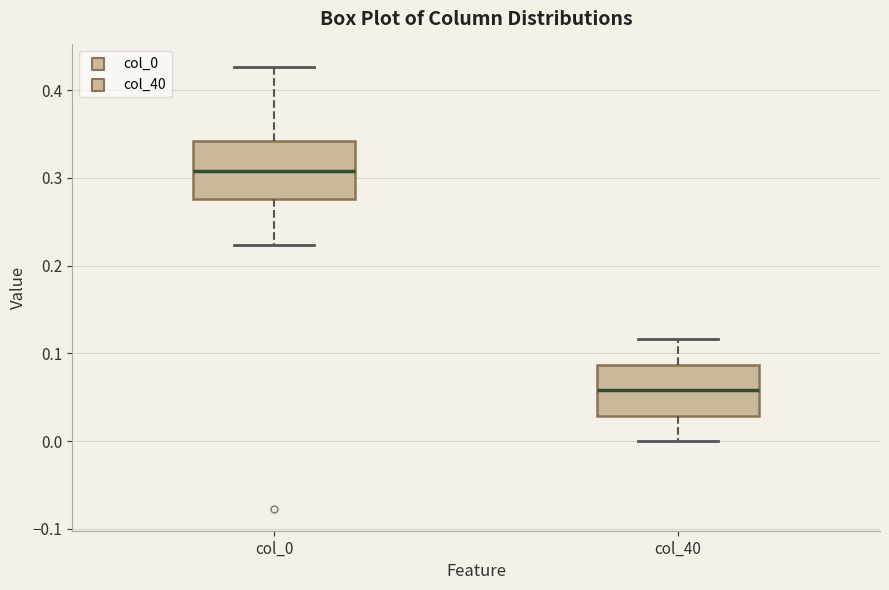

Reading left to right, read every box against the y-axis: the position of its median line, the range the box covers, and the ends of its whiskers. The values are not printed on the chart, so give them approximately, as read against the axis.

col_0: median 0.31, box 0.28 to 0.34, whiskers 0.22 to 0.43
col_40: median 0.06, box 0.03 to 0.09, whiskers 0.00 to 0.12